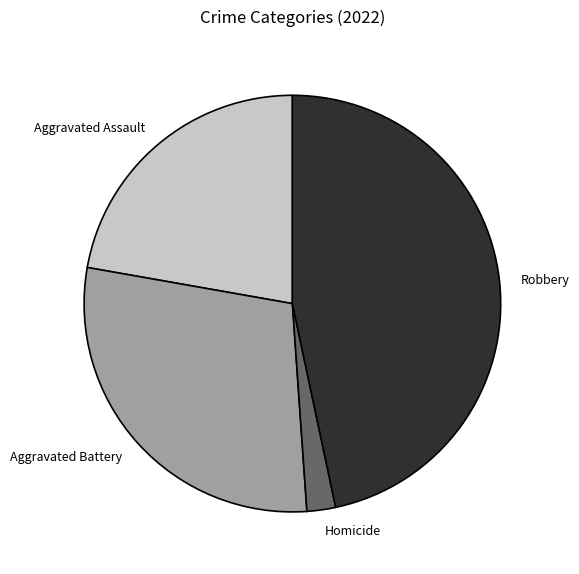

Which slice is the largest?

Robbery